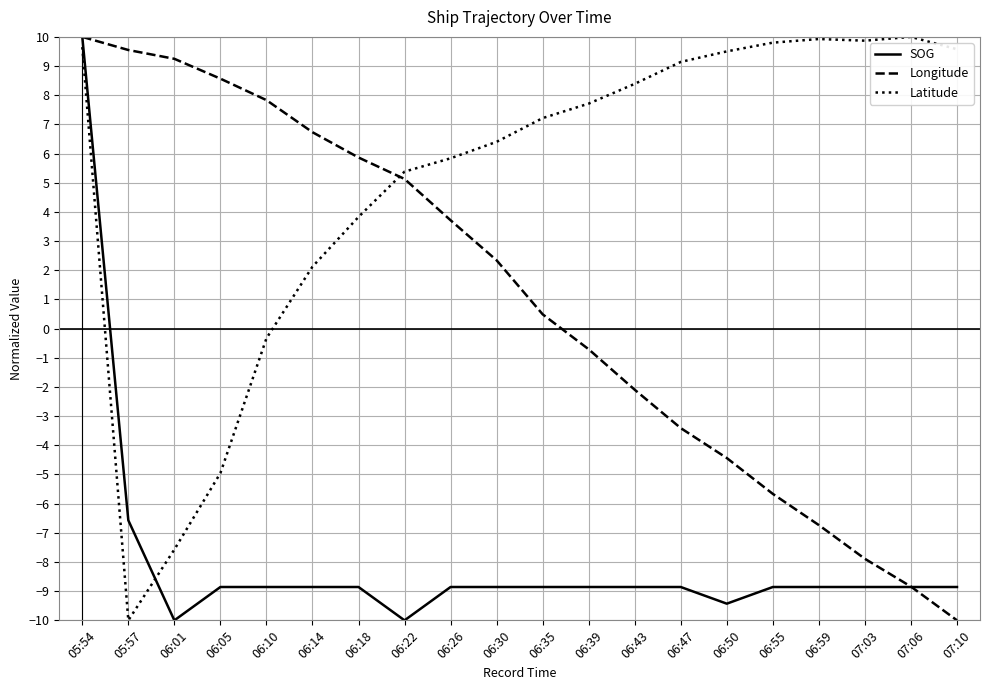

The value of Longitude at 06:43 is -1.1. True or false?

False